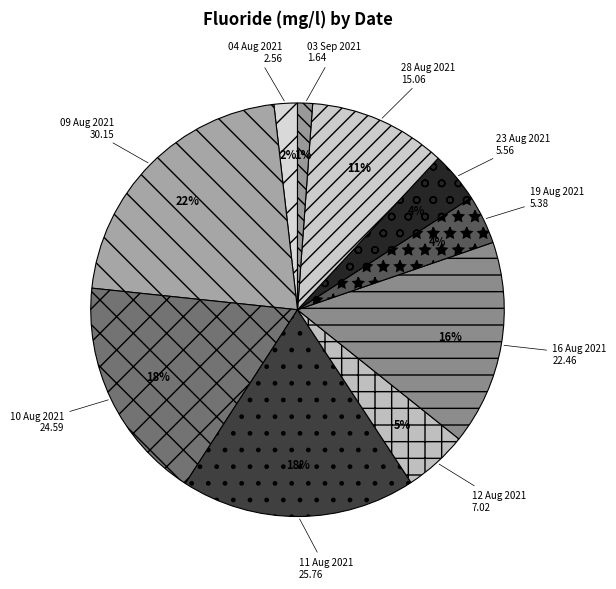

What percentage is the 09 Aug 2021 slice, to the nearest percent?

22%